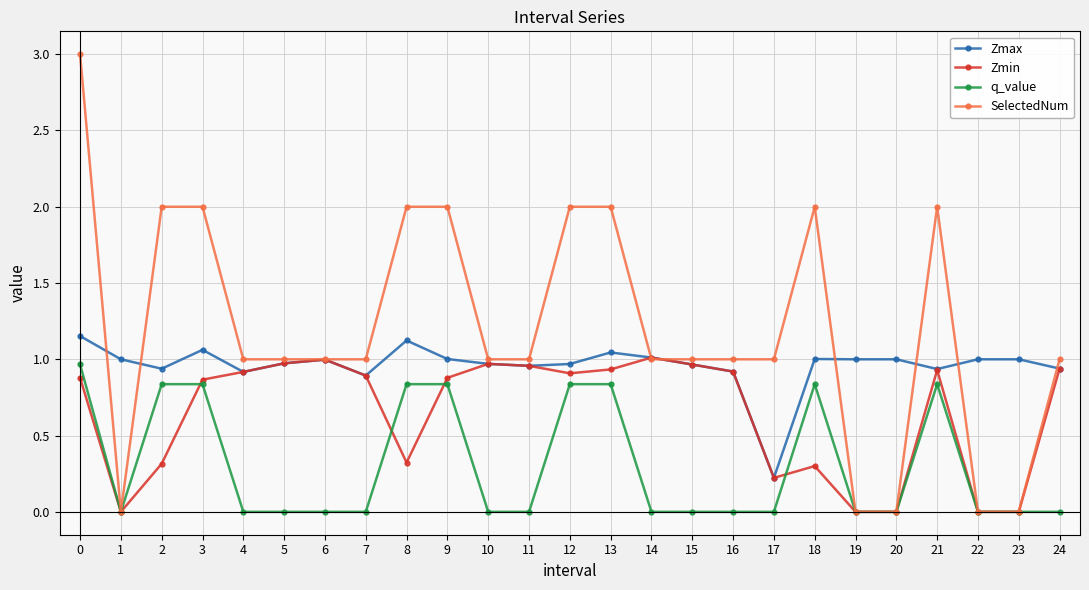

Between 5 and 20, which series saw the biggest shift?

SelectedNum